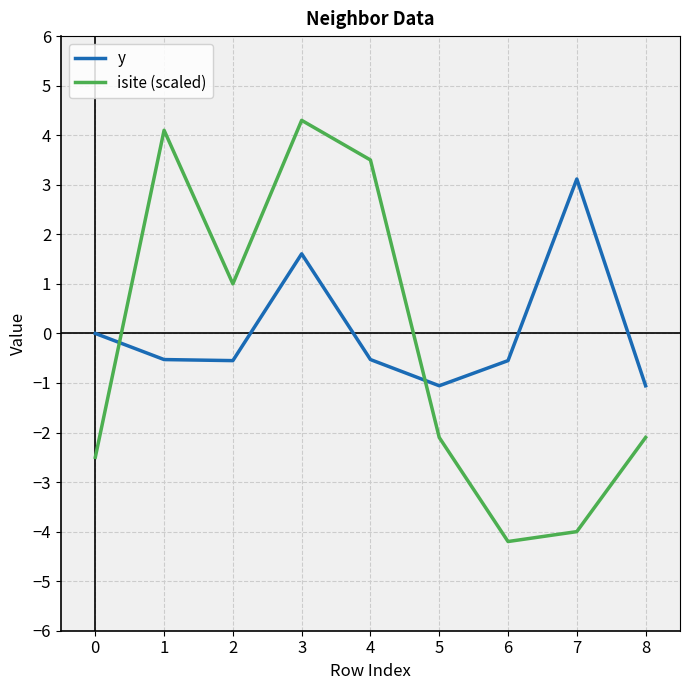

What is the difference between the maximum and minimum values in the y series?

4.2